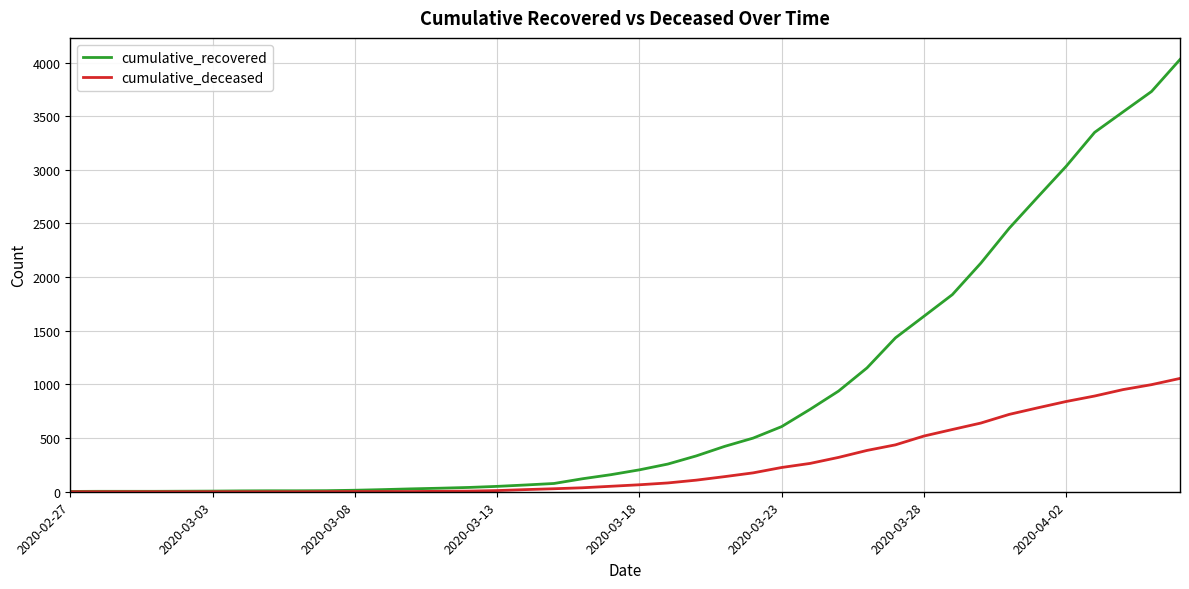

List the series in order of their peak value, highest first.

cumulative_recovered, cumulative_deceased